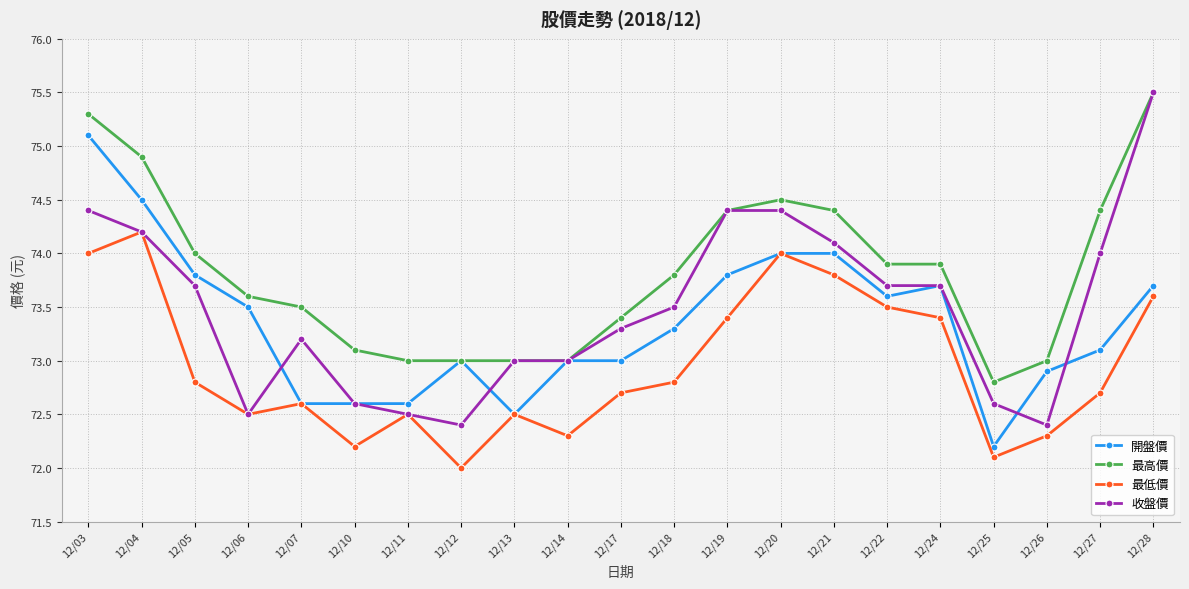

What is the average value of the 最高價 series?

73.8